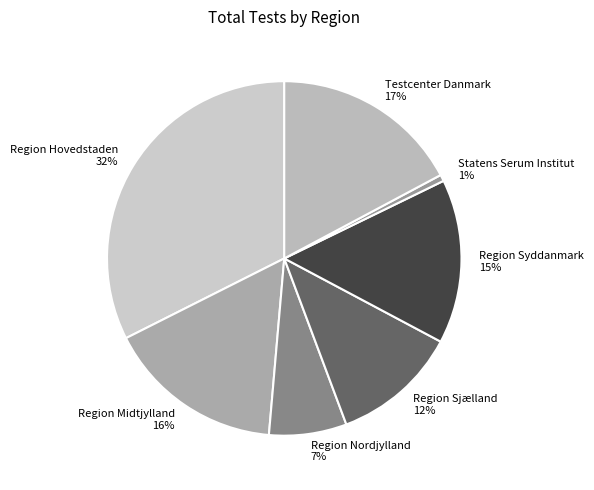

Does Region Hovedstaden account for over 50% of the chart?

No